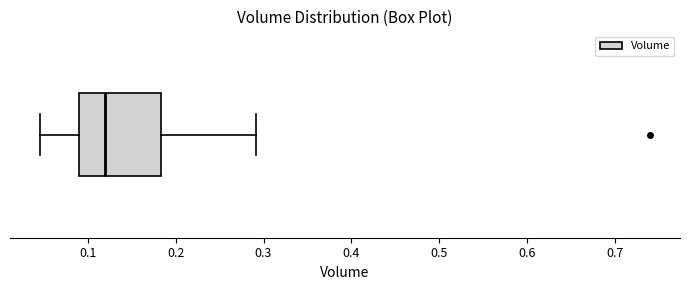

Read this box plot against the x-axis: the position of the median line, the range covered by the box, and the ends of both whiskers. The values are not printed on the chart, so give them approximately, as read against the axis.

median 0.12, box 0.09 to 0.18, whiskers 0.05 to 0.29